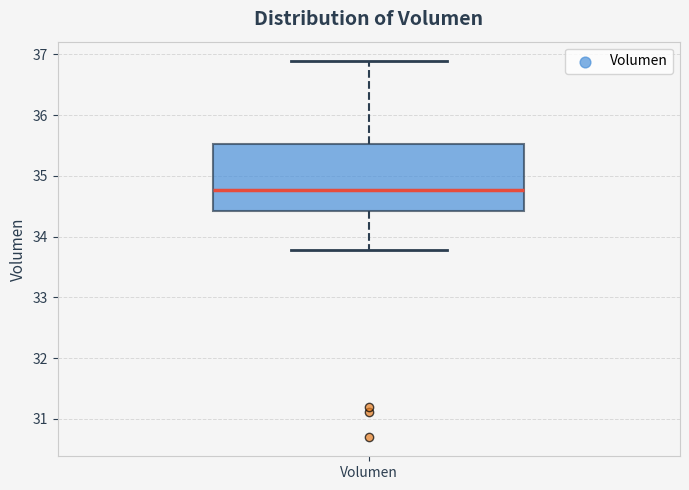

Transcribe this box plot: give where the median line is, the range the box spans, and where the two whiskers end, as read against the y-axis. The values are not printed on the chart, so give them approximately, as read against the axis.

median 34.8, box 34.4 to 35.5, whiskers 33.8 to 36.9